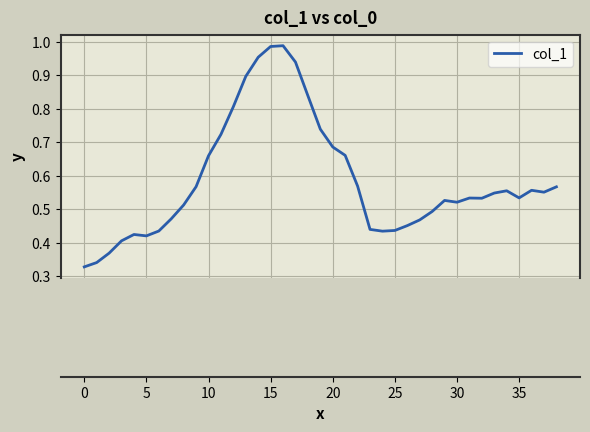

Is this an area chart (filled region under the line)?

No